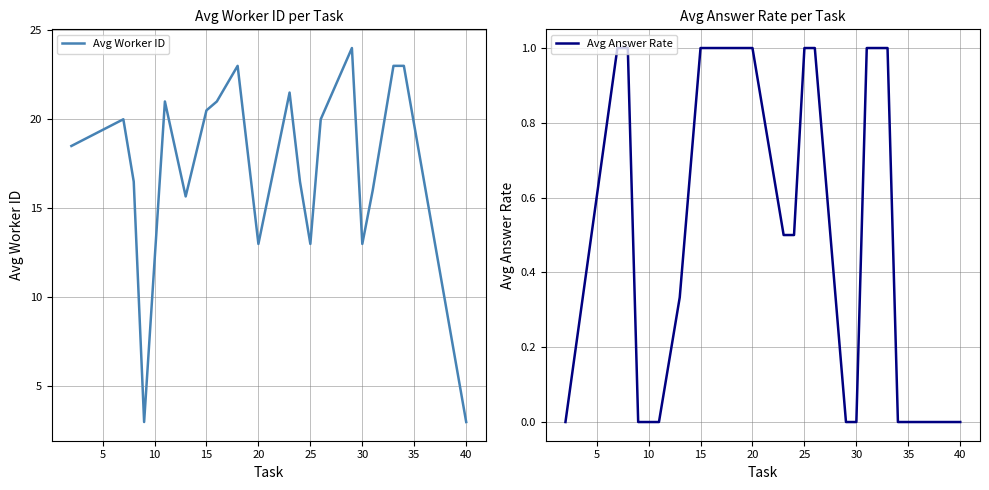

What is the sum of all Avg Worker ID values?

345.2